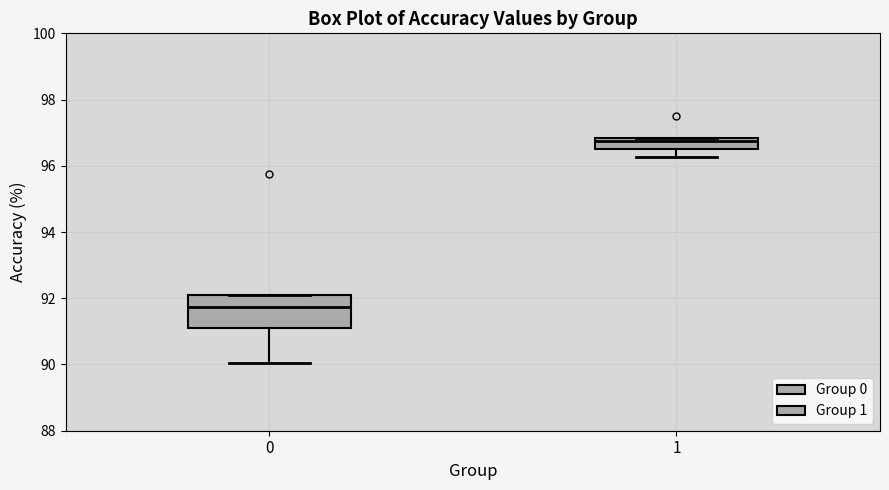

Which box has the highest median line?

1